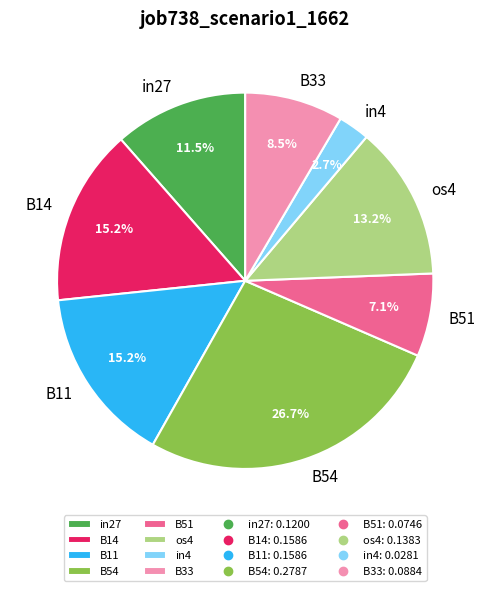

To the nearest percent, what is the difference between the B14 and in27 slice percentages?

4%